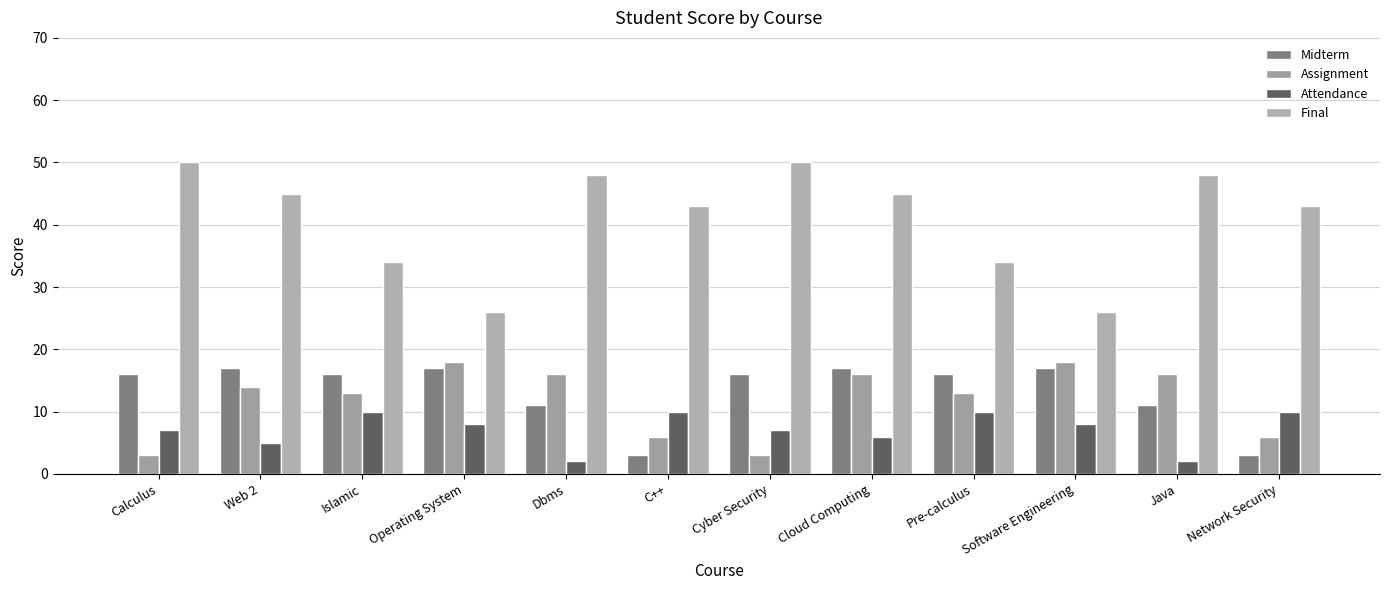

At which category does the chart reach its minimum across all series?

Dbms